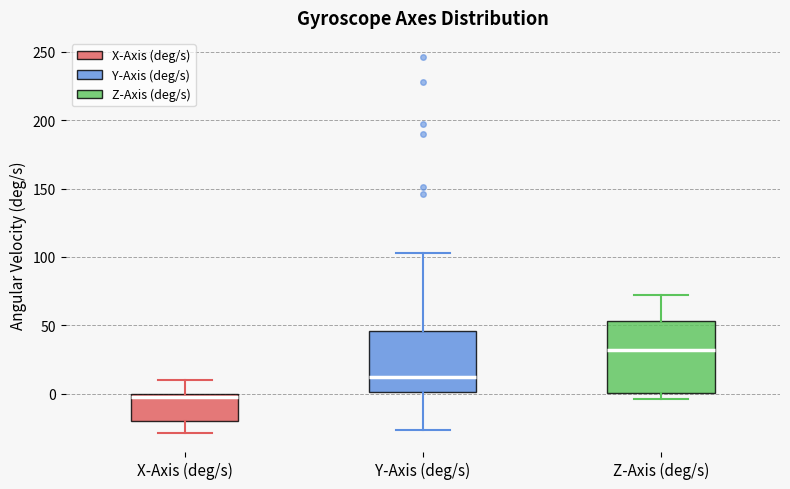

Comparing the boxes themselves (not the whiskers), which one is the tallest?

Z-Axis (deg/s)